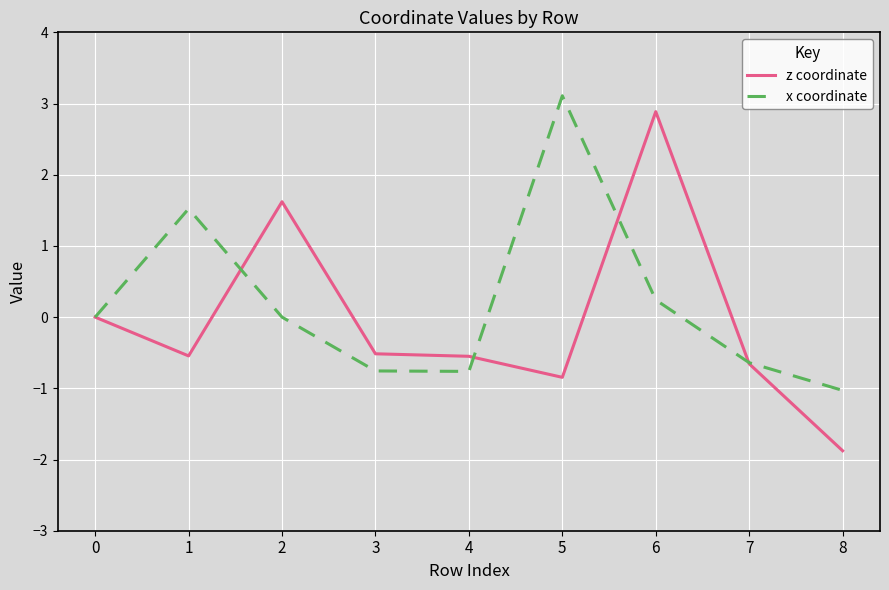

How many z coordinate values are between 0 and 1?

1